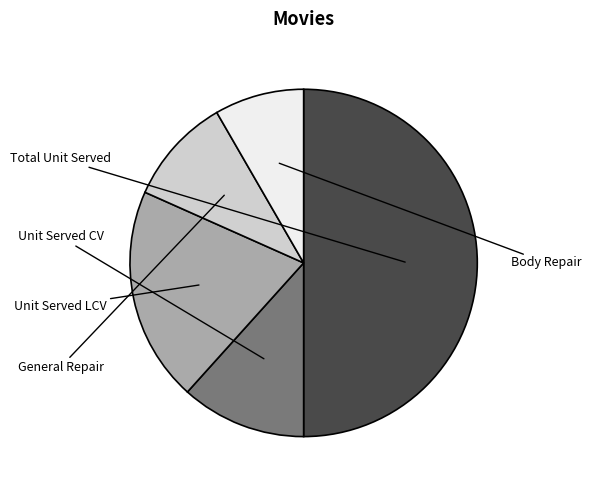

What is the ratio of the value at Unit Served LCV to the value at Total Unit Served?

0.4